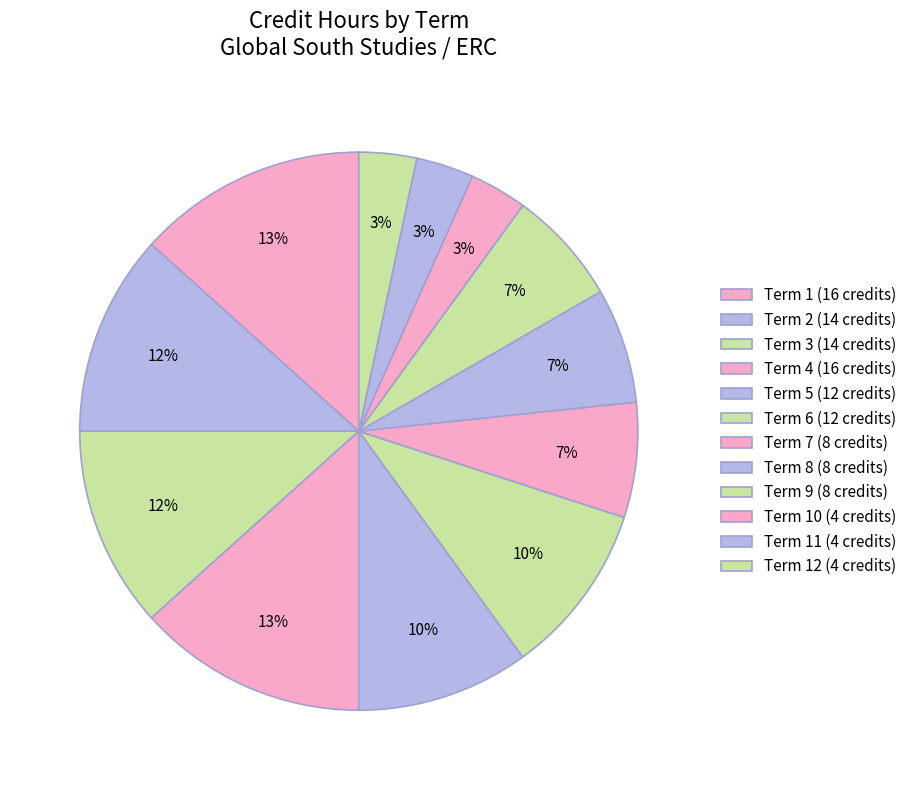

Count the number of slices in the pie.

12